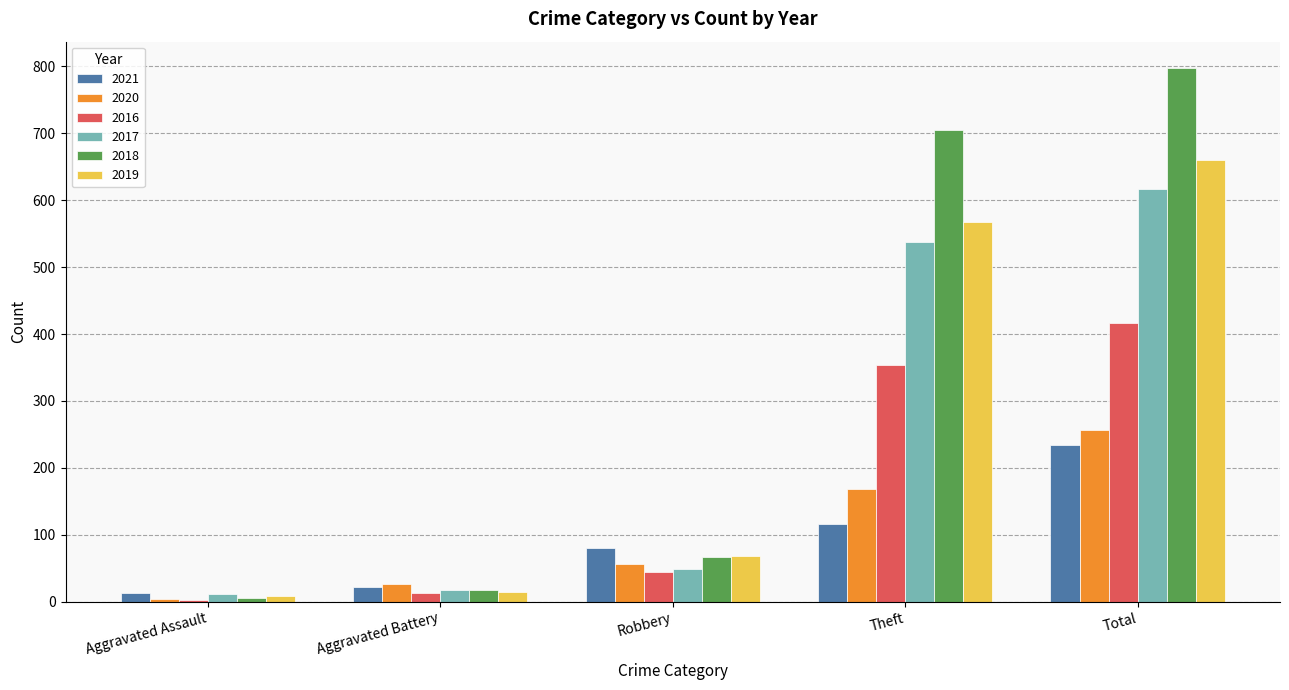

What are all the series names shown in the legend?

2021, 2020, 2016, 2017, 2018, 2019